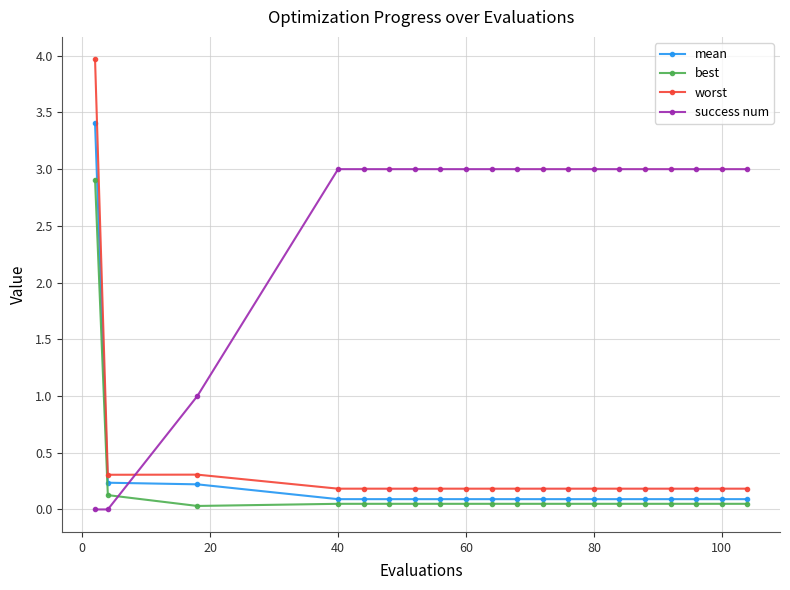

What is the value of the success num point at the 8th from the left?

3.0